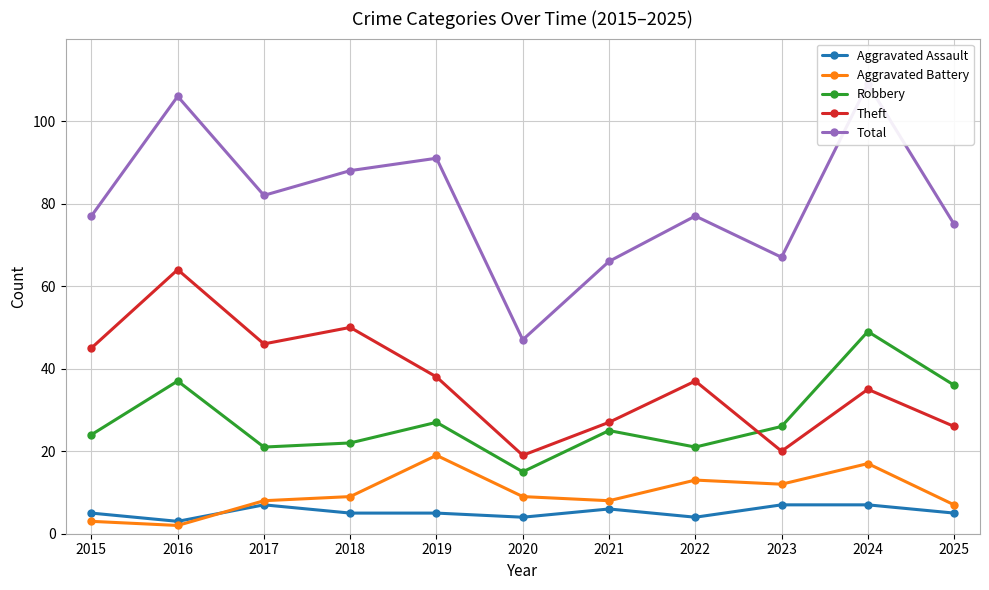

What is the difference between the highest and lowest values at 2016?

104